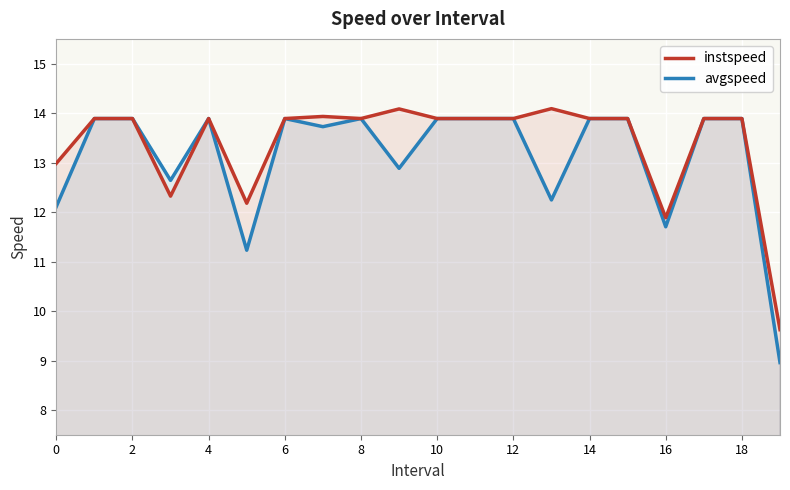

Which series has the largest range (max minus min)?

avgspeed